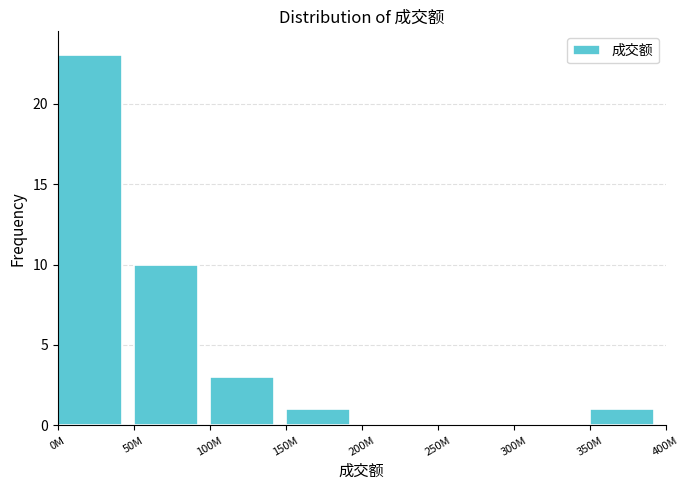

Reading right to left, what are all the values shown in this chart?

350M=1	300M=0	250M=0	200M=0	150M=1	100M=3	50M=10	0M=23